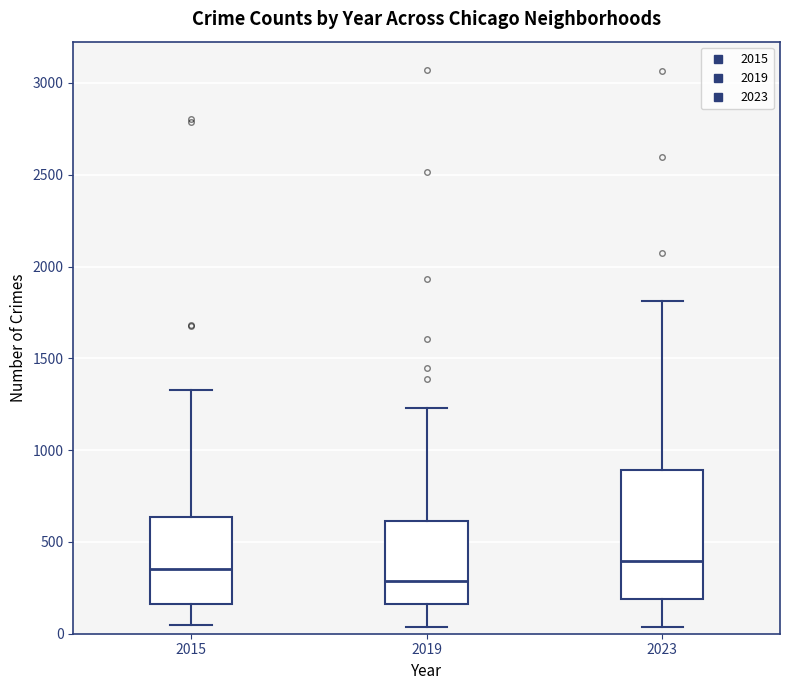

Reading left to right, read every box against the y-axis: the position of its median line, the range the box covers, and the ends of its whiskers. The values are not printed on the chart, so give them approximately, as read against the axis.

2015: median 350, box 150 to 650, whiskers 50 to 1350
2019: median 300, box 150 to 600, whiskers 50 to 1250
2023: median 400, box 200 to 900, whiskers 50 to 1800